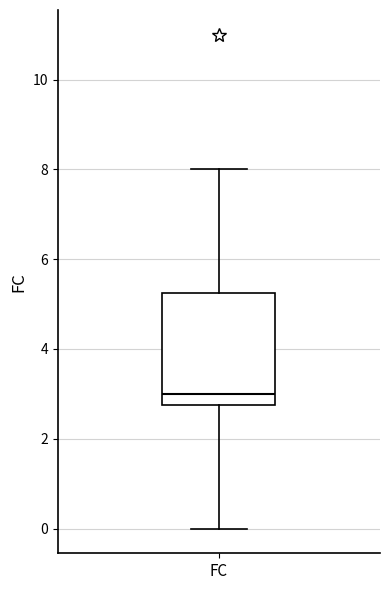

Transcribe this box plot: give where the median line is, the range the box spans, and where the two whiskers end, as read against the y-axis. The values are not printed on the chart, so give them approximately, as read against the axis.

median 3.0, box 2.8 to 5.2, whiskers 0.0 to 8.0